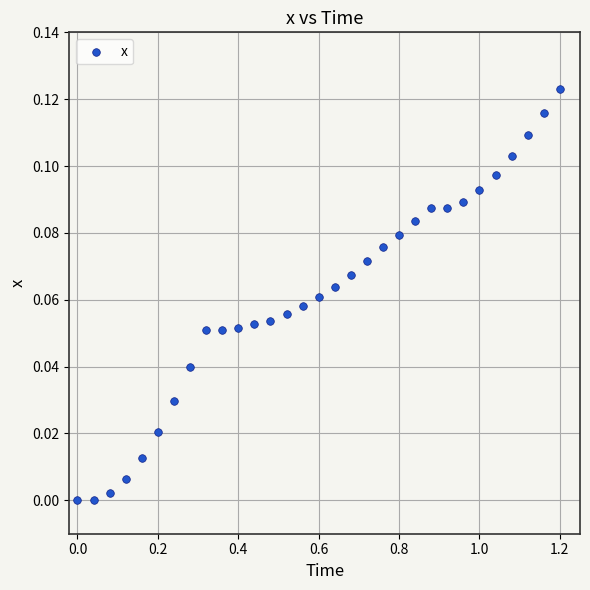

What is the range of X values (max minus min)?

1.2